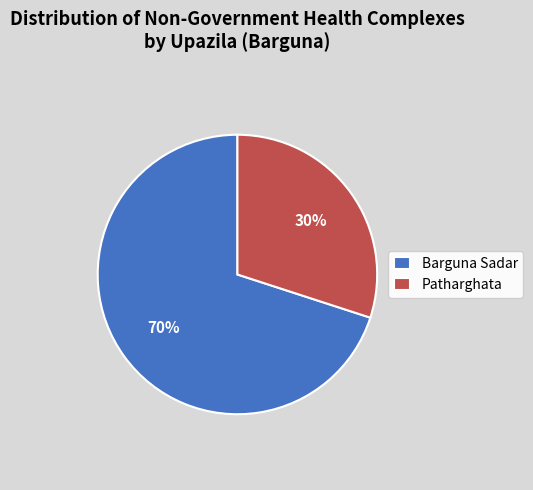

Rank the categories by value from lowest to highest.

Patharghata, Barguna Sadar